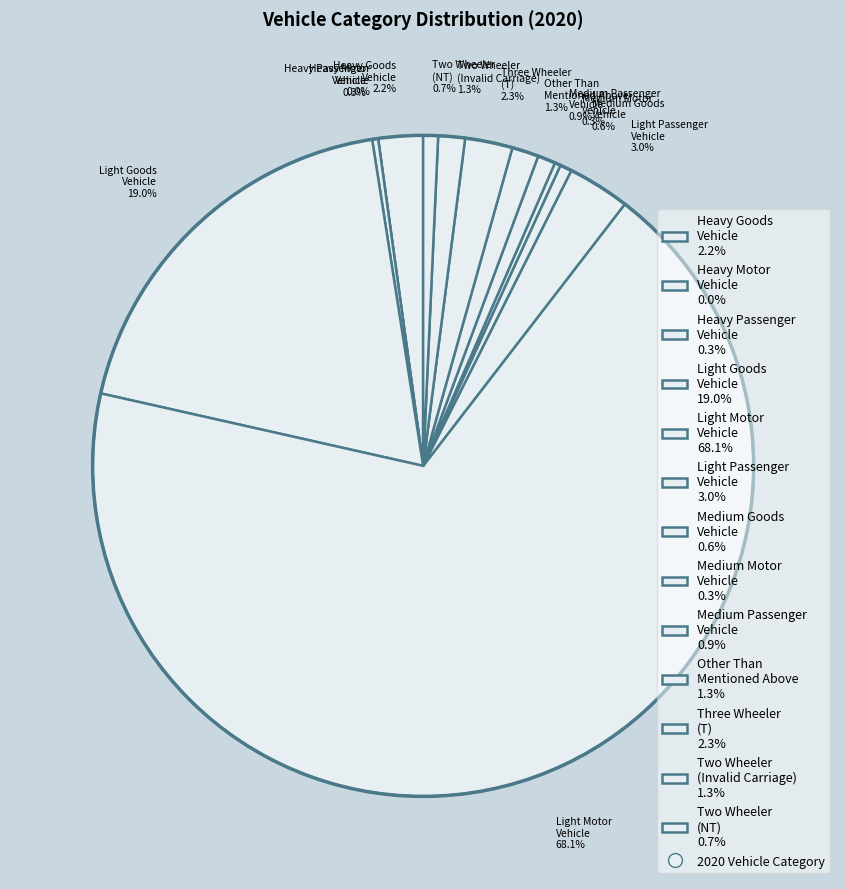

To the nearest percent, what percentage of the pie is MEDIUM PASSENGER VEHICLE?

1%